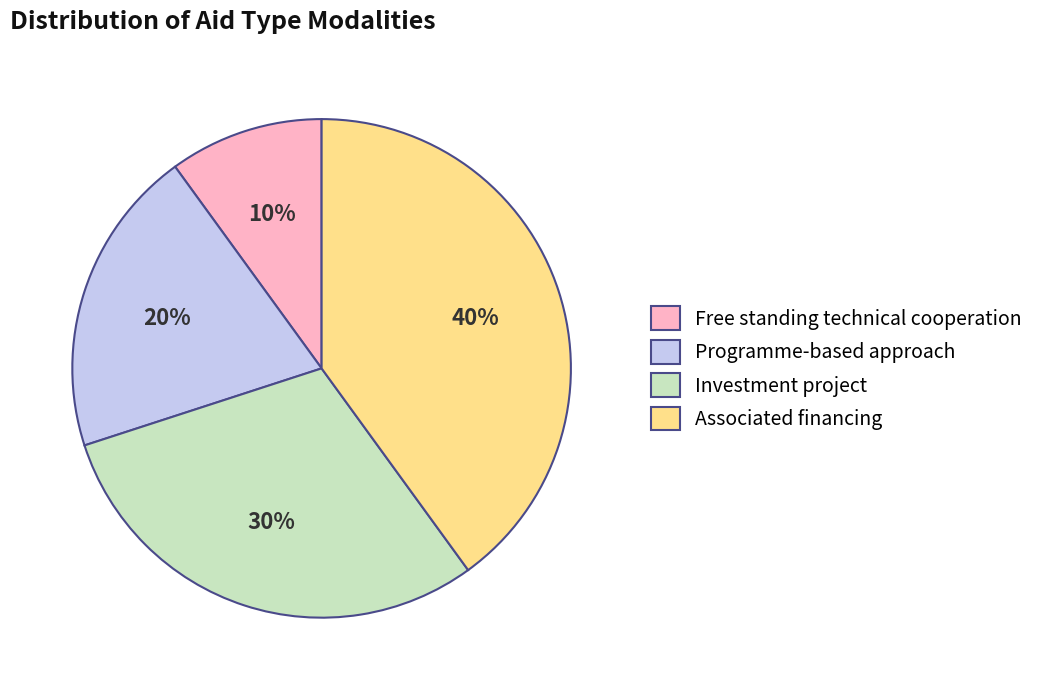

True or false: Associated financing accounts for 47% of the total.

False